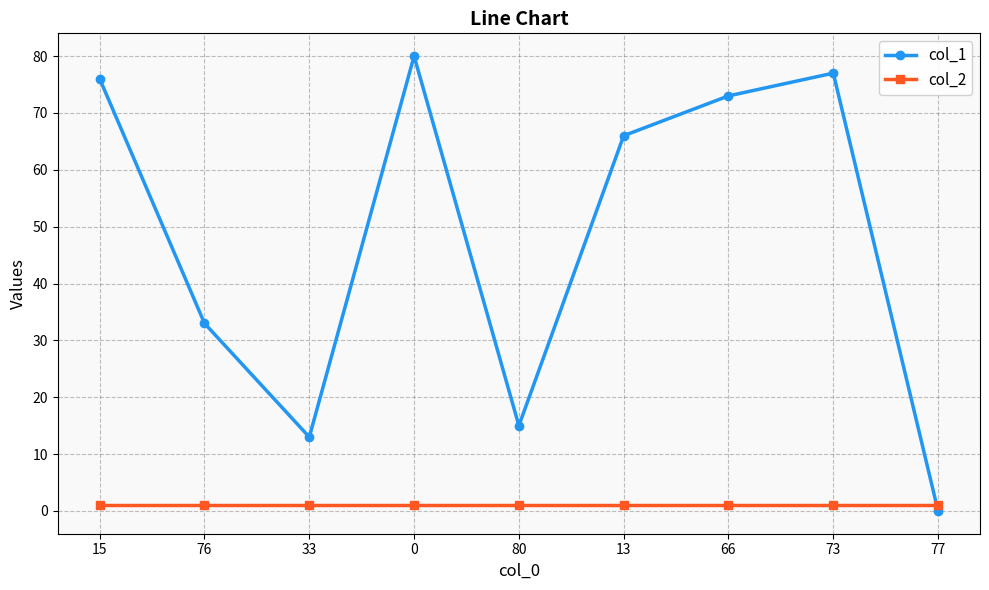

Which series has the largest total across all categories?

col_1